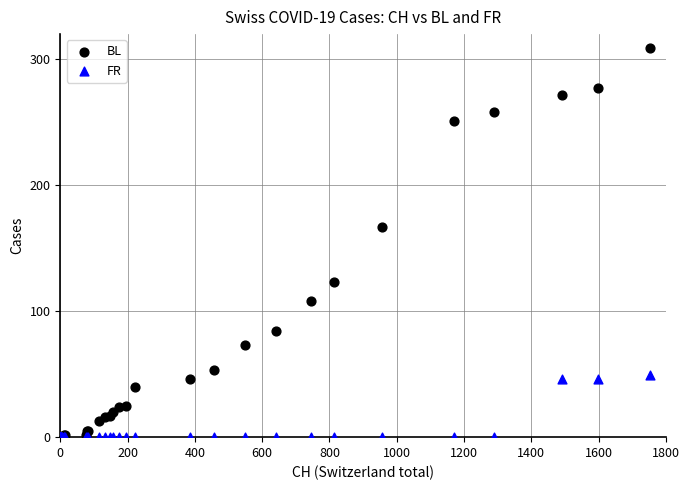

In the BL series, what Y value is closest to 154?

167